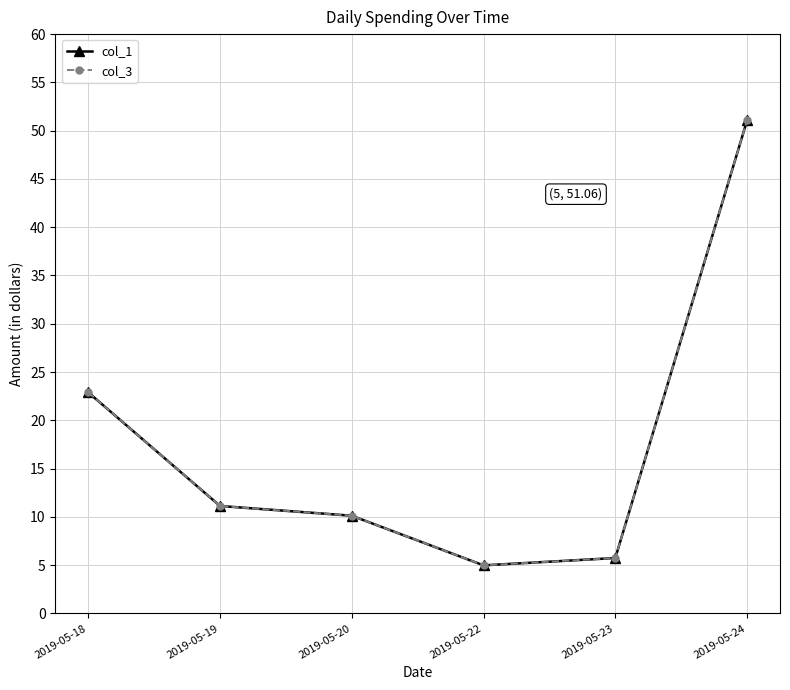

Is this an area chart (filled region under the line)?

No